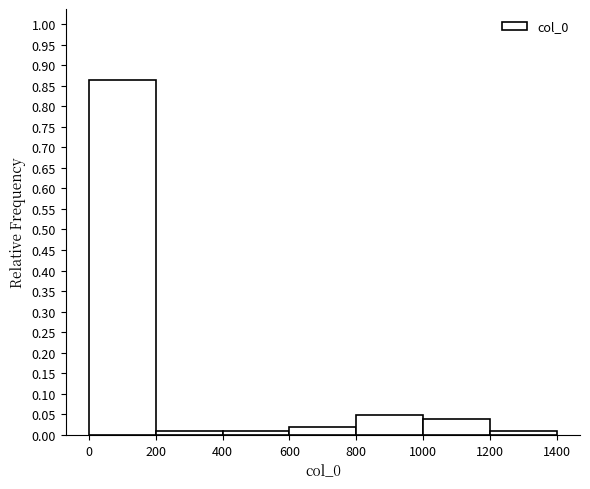

Reading left to right, transcribe this chart: for each bar, give the range it covers on the x-axis and its height. The values are not printed on the chart, so give them approximately, as read against the axis.

0 to 200: 0.865
200 to 400: 0.010
400 to 600: 0.010
600 to 800: 0.020
800 to 1000: 0.050
1000 to 1200: 0.040
1200 to 1400: 0.010